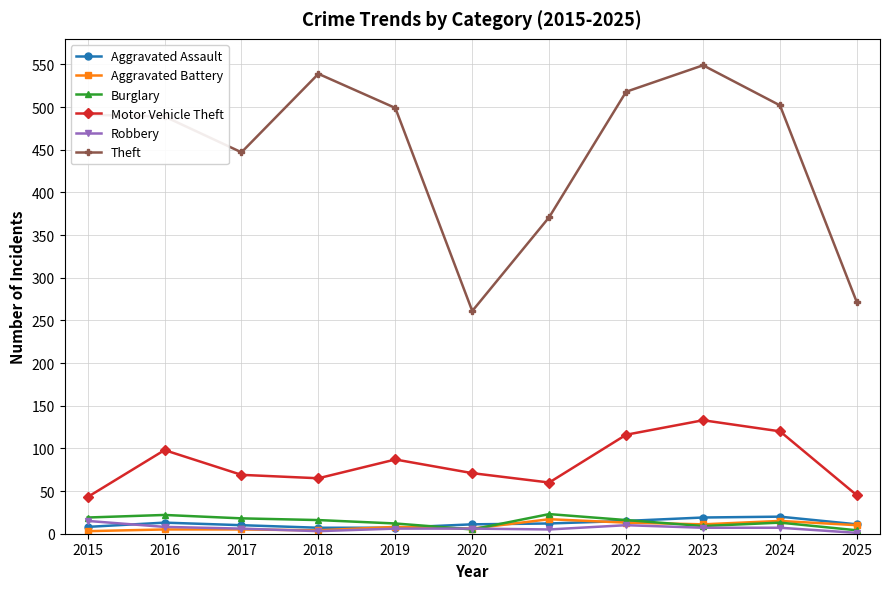

True or false: Aggravated Battery and Theft intersect in this chart.

False